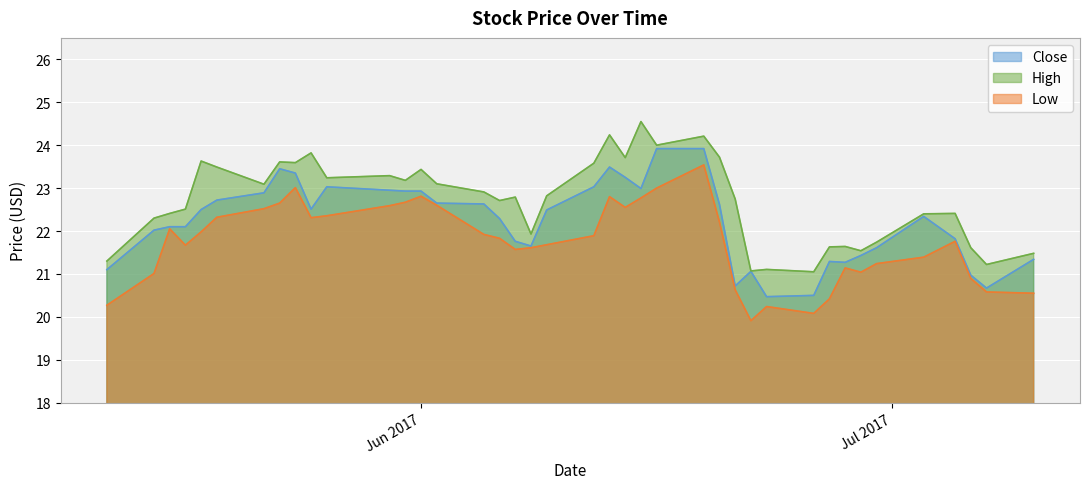

What position from the right is 2017-05-15?

39